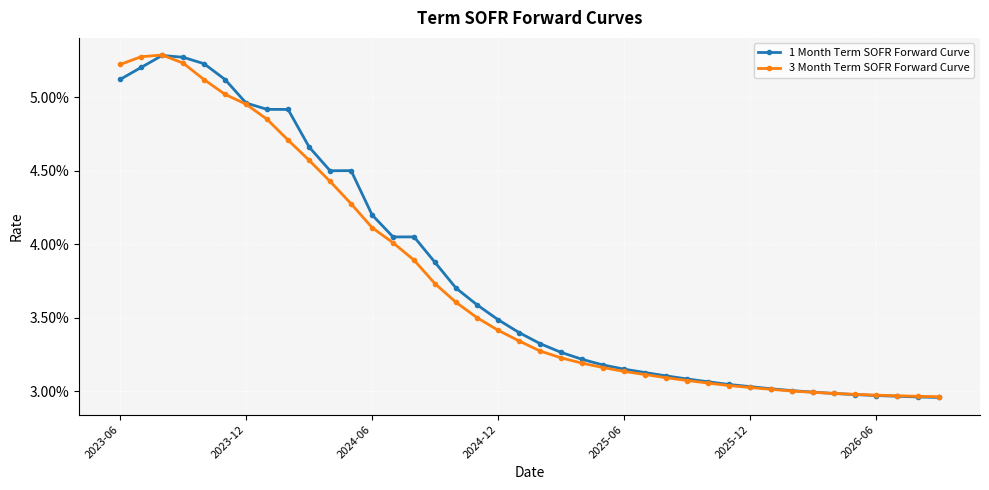

Which series has the largest total across all categories?

1 Month Term SOFR Forward Curve